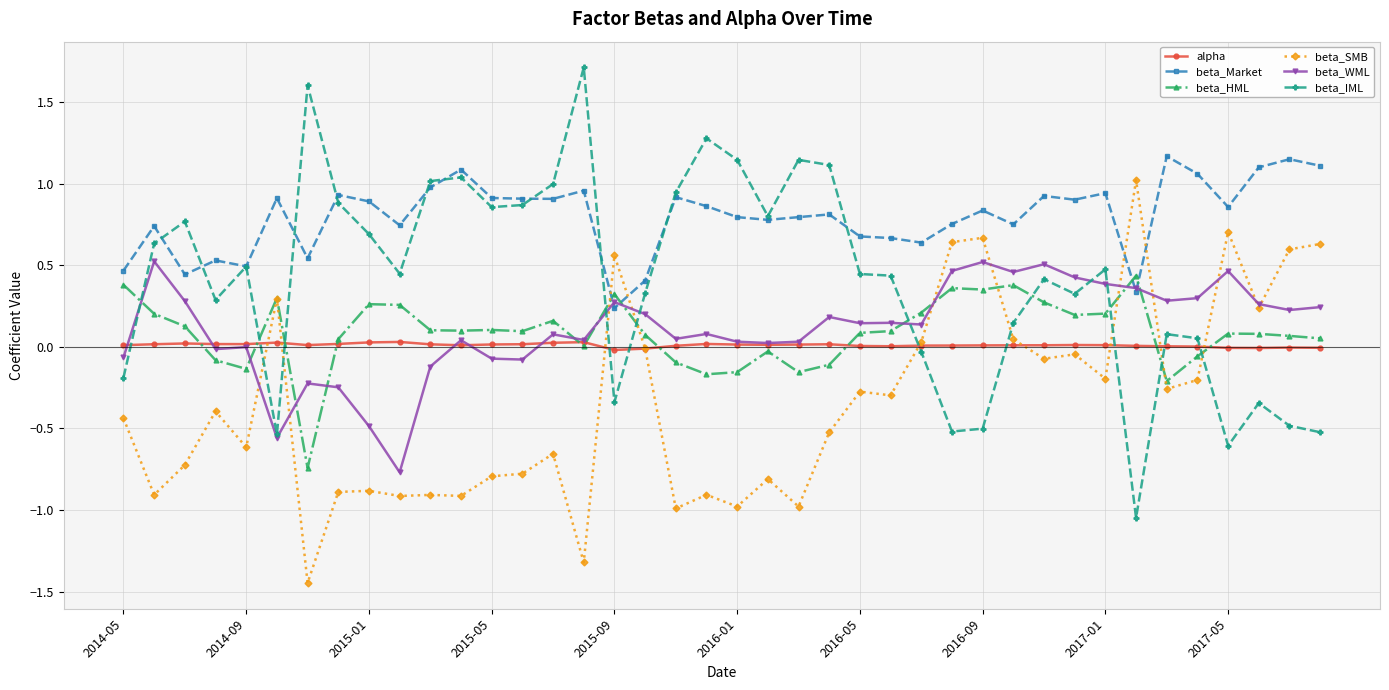

True or false: beta_Market has more than 1 interior local peaks.

True